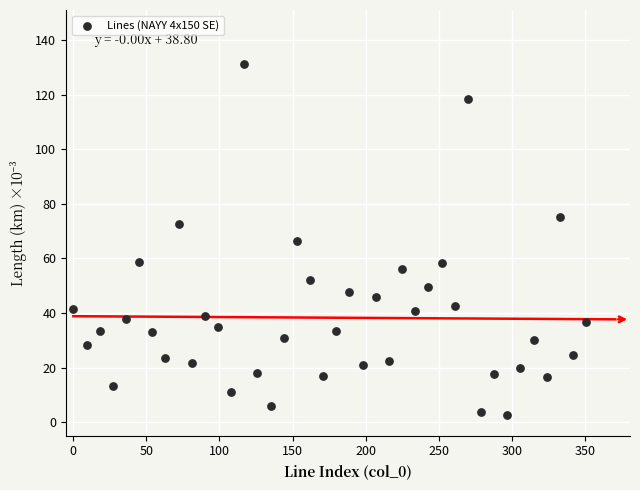

What is the range of X values (max minus min)?

351.0